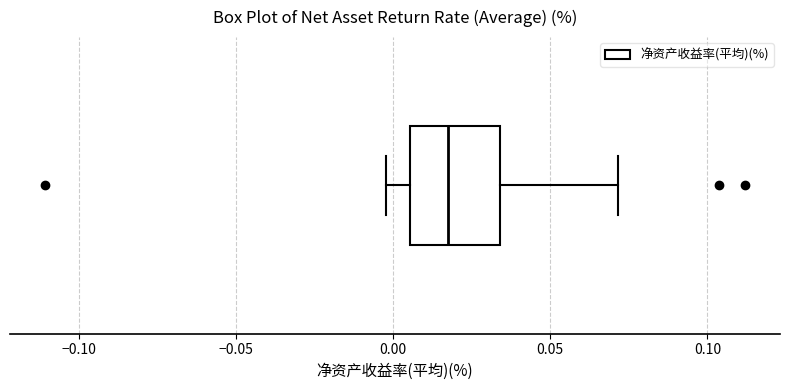

Transcribe this box plot: give where the median line is, the range the box spans, and where the two whiskers end, as read against the x-axis. The values are not printed on the chart, so give them approximately, as read against the axis.

median 0.015, box 0.005 to 0.035, whiskers 0.000 to 0.070